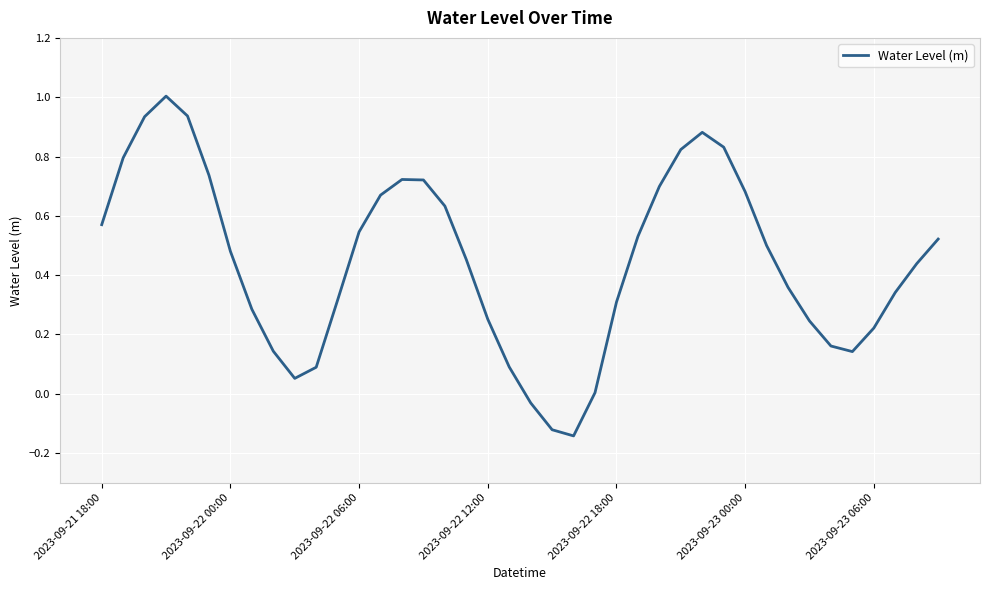

What is the difference between the second highest and minimum values?

1.1